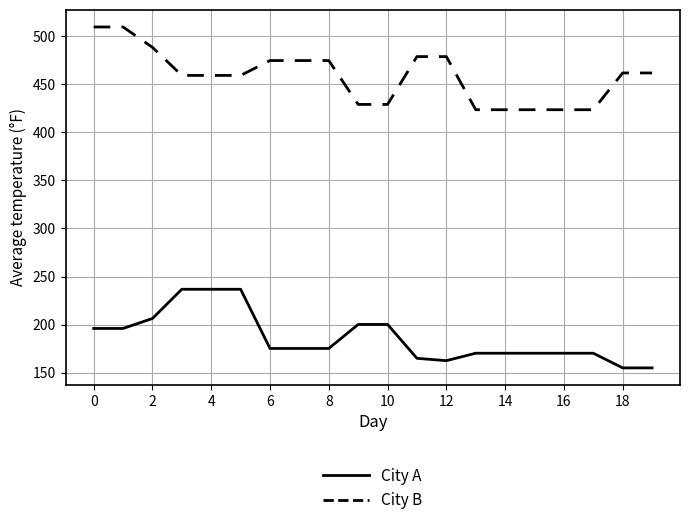

List the series in order of their overall mean, highest first.

City B, City A